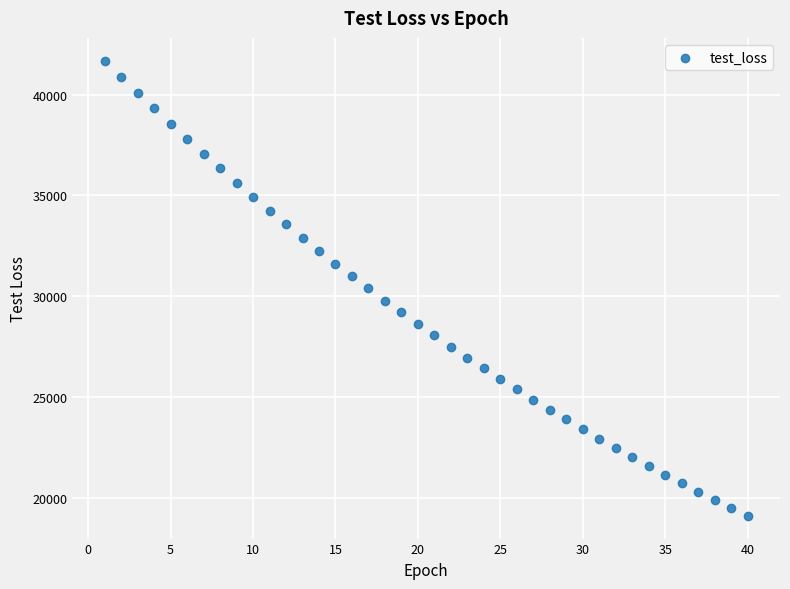

What is the range of X values (max minus min)?

39.0